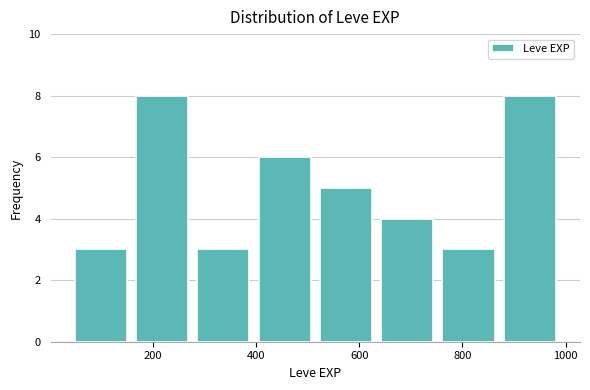

Reading left to right, transcribe this chart: for each bar, give the range it covers on the x-axis and its height. Neither the bar edges nor the heights are printed on the chart, so give them approximately, as read against the axes.

40 to 160: 3
160 to 280: 8
280 to 400: 3
400 to 520: 6
520 to 640: 5
640 to 760: 4
760 to 880: 3
880 to 1000: 8